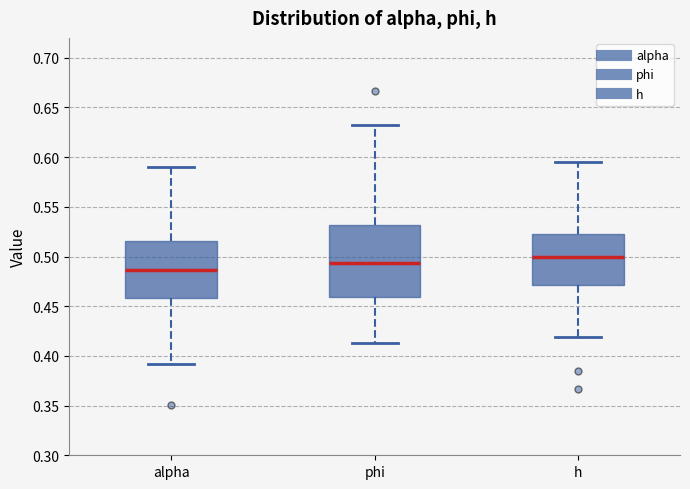

Where does the median line of the box for alpha sit on the y-axis? The values are not printed on the chart, so give them approximately, as read against the axis.

0.485